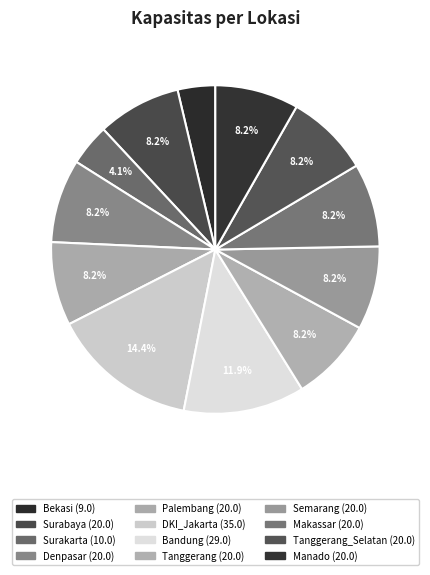

Which category has the biggest portion of the pie?

DKI_Jakarta